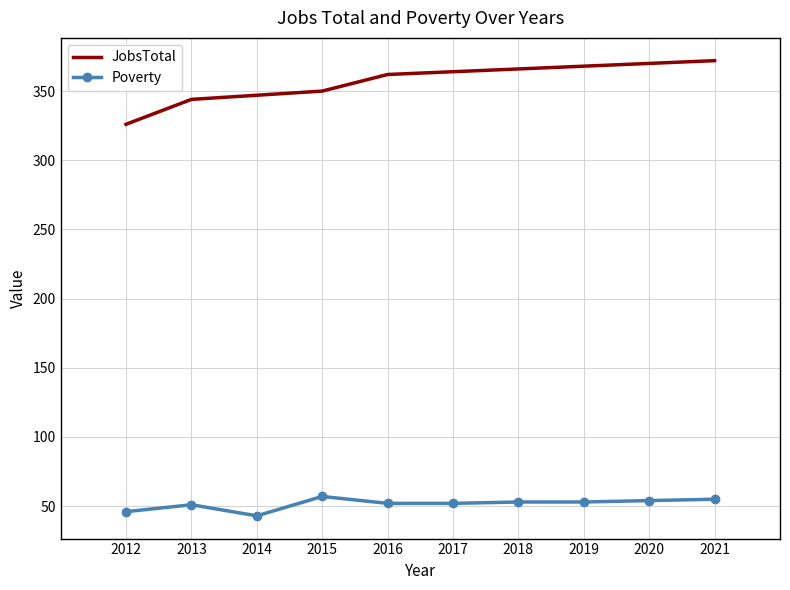

Where does the Poverty series first go above 53?

2015